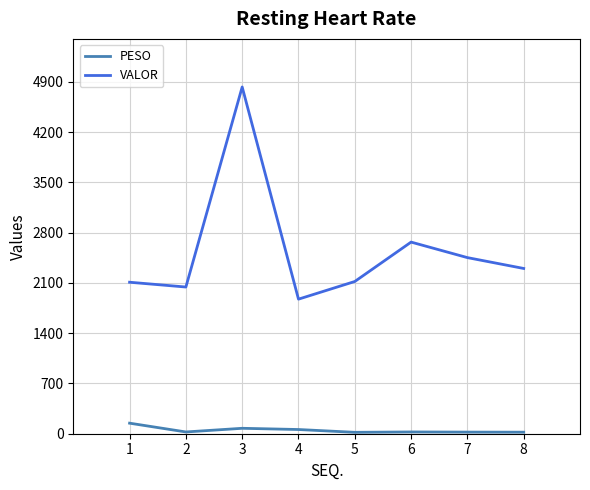

Is it true that VALOR equals 480.8 at 1?

False